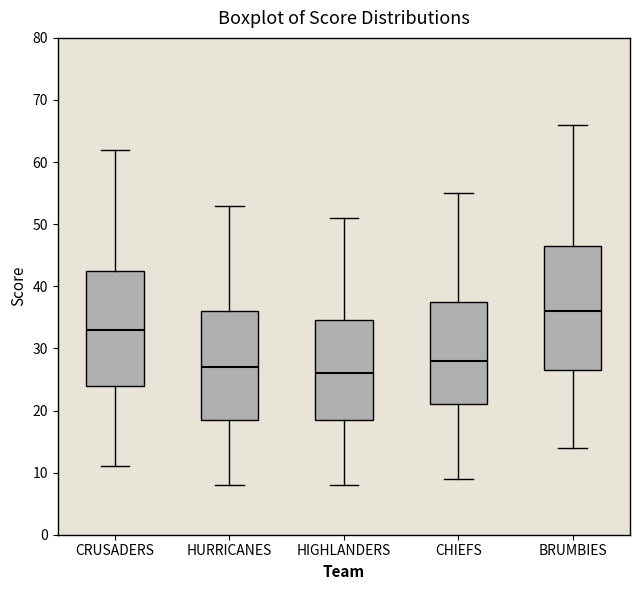

Which box has the highest median line?

BRUMBIES